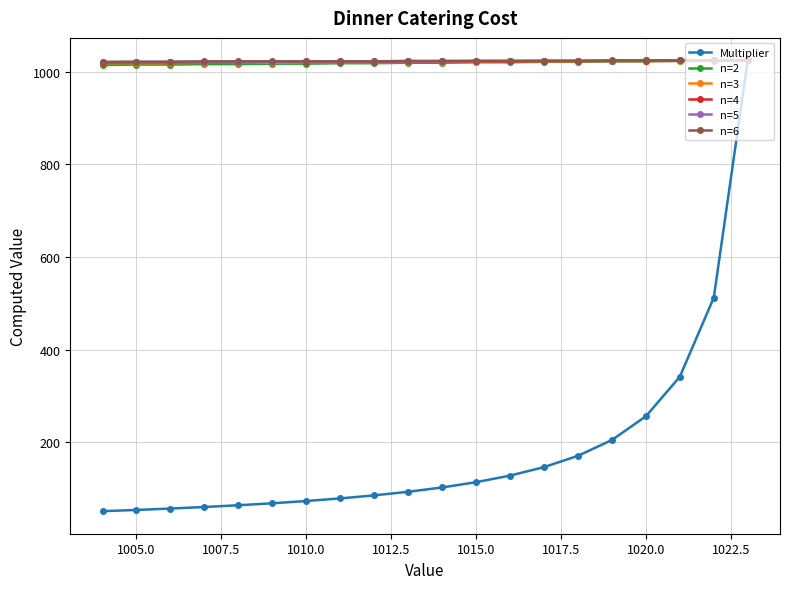

Rank the series by their maximum value, from lowest to highest.

Multiplier, n=2, n=3, n=4, n=5, n=6